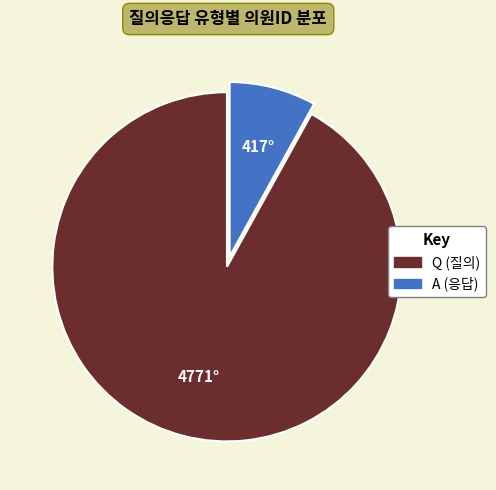

How many segments does this pie chart have?

2